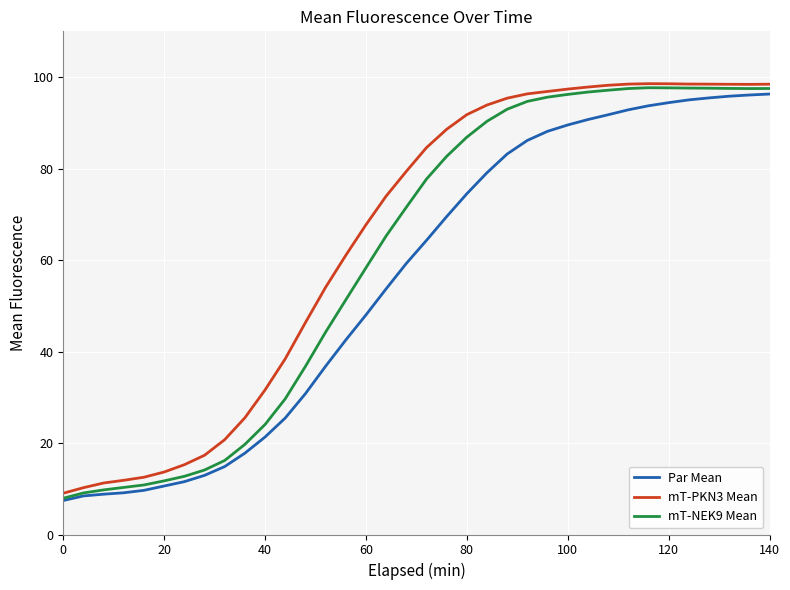

Rank the series by their average value, from lowest to highest.

Par Mean, mT-NEK9 Mean, mT-PKN3 Mean